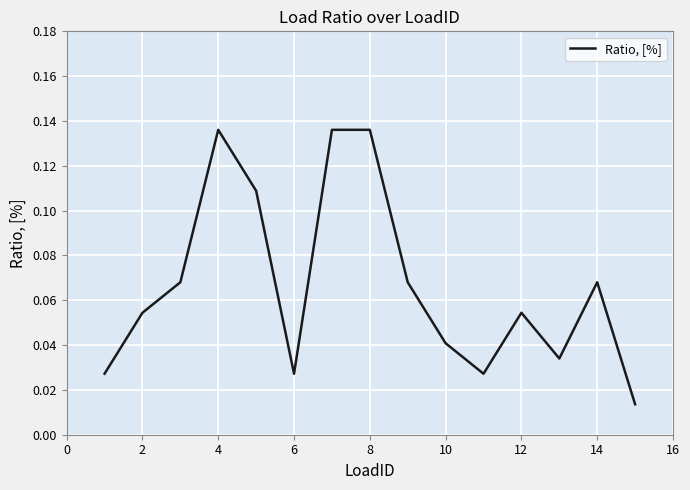

The chart shows a value of 0.2 at 4. True or false?

False